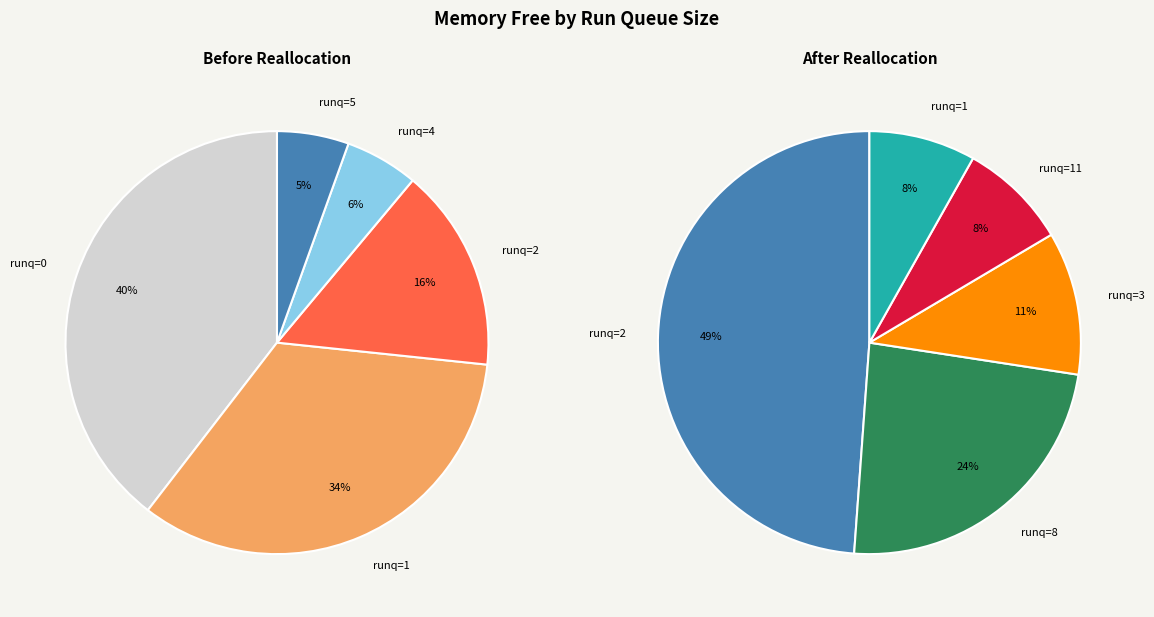

Does any single category account for the majority?

No